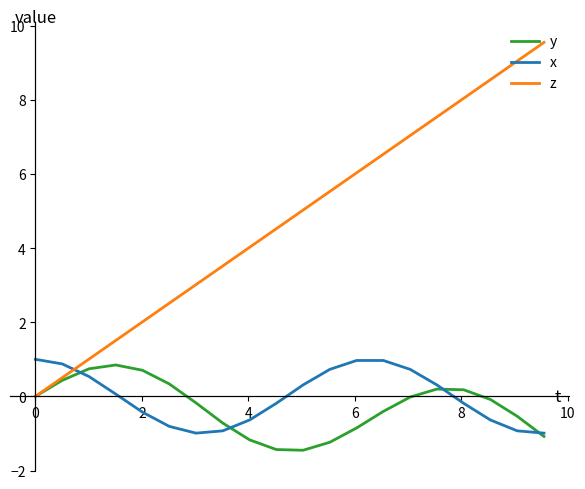

Rank the series by their maximum value, from highest to lowest.

z, x, y